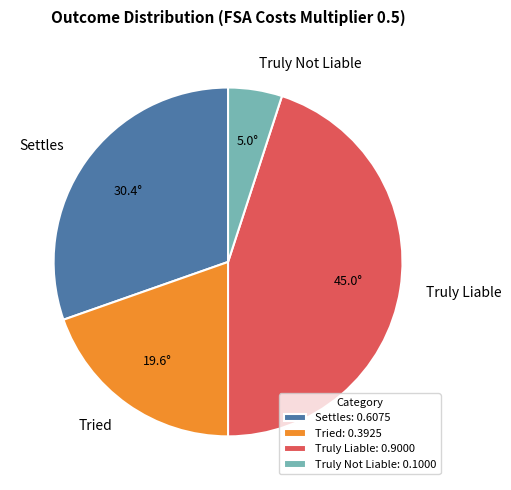

The Tried slice represents 31% of the pie. True or false?

False